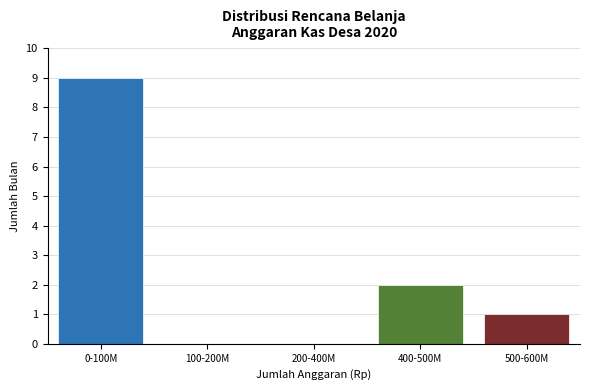

Reading left to right, transcribe all the data shown in this chart.

0-100M=9	100-200M=0	200-400M=0	400-500M=2	500-600M=1